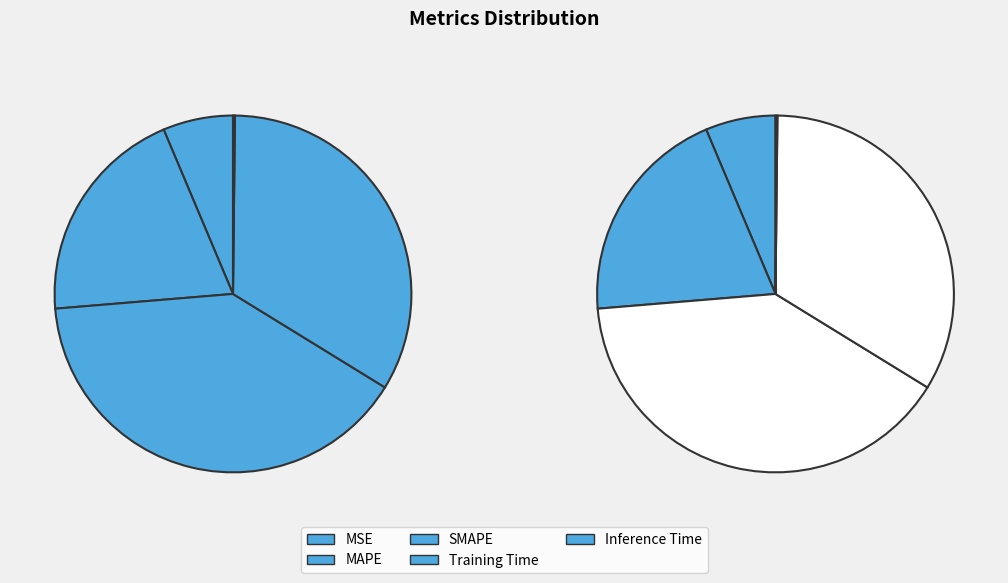

Combined, what portion of the pie is Training Time and SMAPE?

73.5%